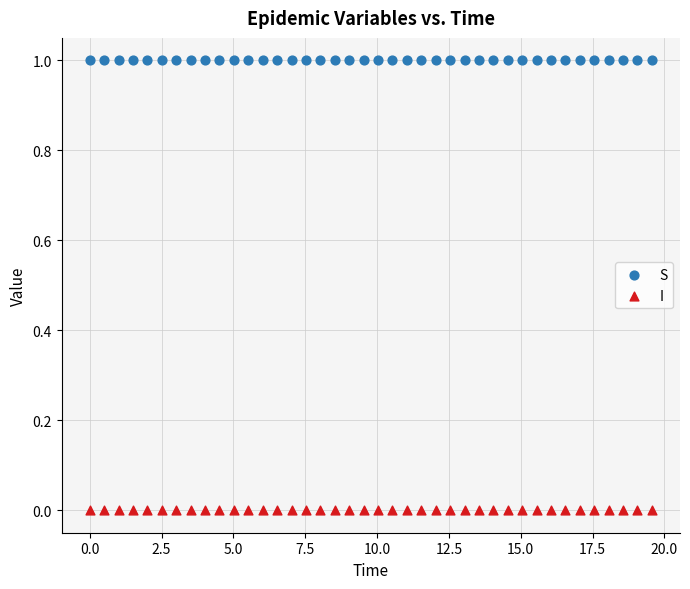

What is the X range (max minus min) for the scatter plot?

19.6